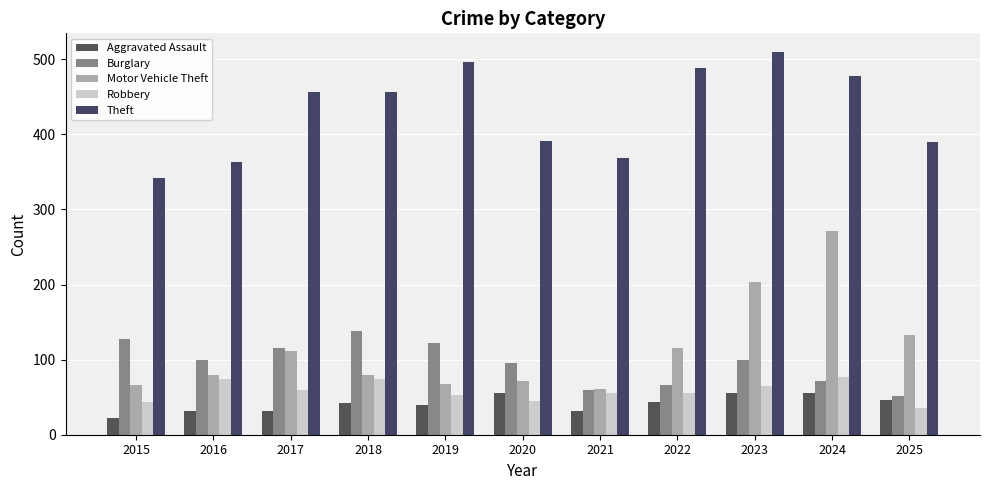

Reading left to right, what are all the values shown in this chart?

Aggravated Assault: 2015=22	2016=32	2017=32	2018=42	2019=39	2020=55	2021=32	2022=43	2023=56	2024=55	2025=46
Burglary: 2015=128	2016=99	2017=116	2018=138	2019=122	2020=96	2021=60	2022=66	2023=100	2024=71	2025=52
Motor Vehicle Theft: 2015=66	2016=80	2017=112	2018=80	2019=67	2020=72	2021=61	2022=116	2023=204	2024=271	2025=133
Robbery: 2015=43	2016=74	2017=59	2018=74	2019=53	2020=45	2021=56	2022=56	2023=65	2024=77	2025=35
Theft: 2015=342	2016=363	2017=456	2018=457	2019=496	2020=391	2021=368	2022=488	2023=509	2024=477	2025=390